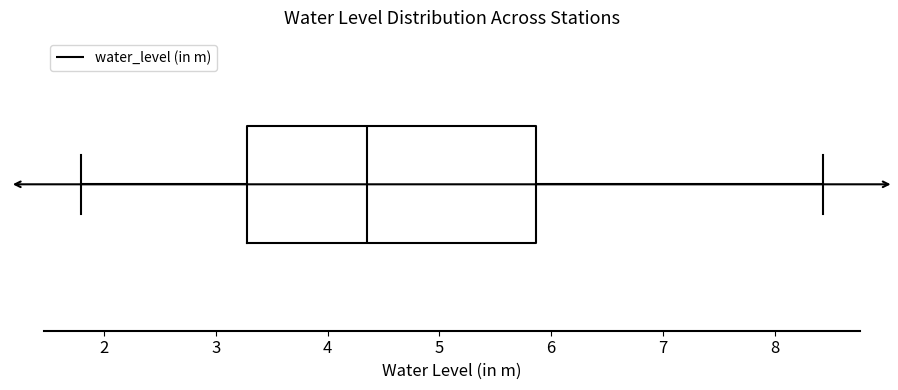

Transcribe this box plot: give where the median line is, the range the box spans, and where the two whiskers end, as read against the x-axis. The values are not printed on the chart, so give them approximately, as read against the axis.

median 4.4, box 3.3 to 5.9, whiskers 1.8 to 8.4